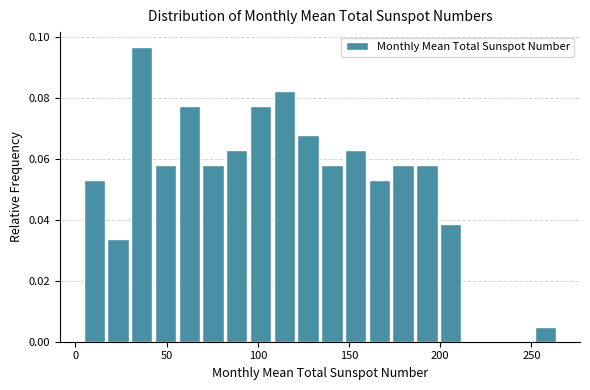

Read against the x-axis, roughly where is the centre of the tallest bar?

35